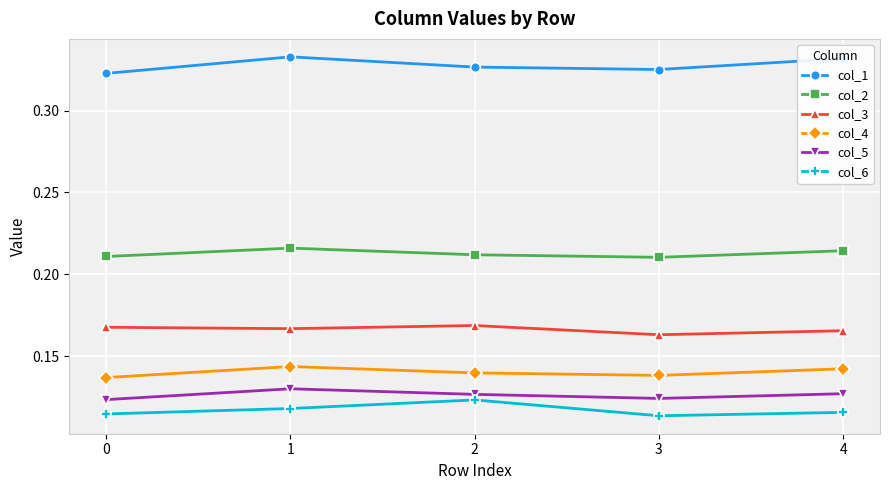

What is the sum of all col_1 values?

1.6